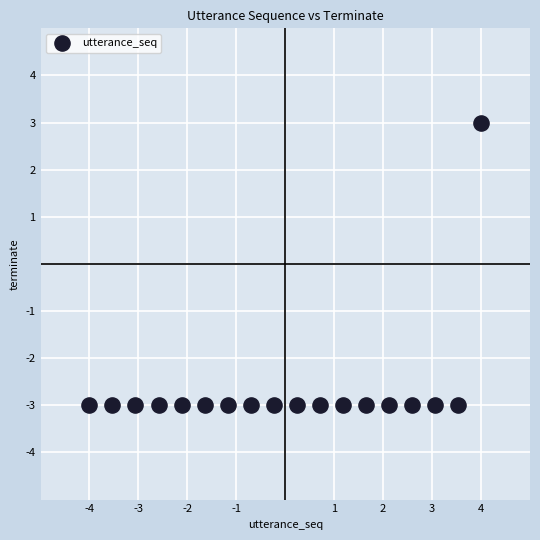

What is the range of Y values (max minus min)?

6